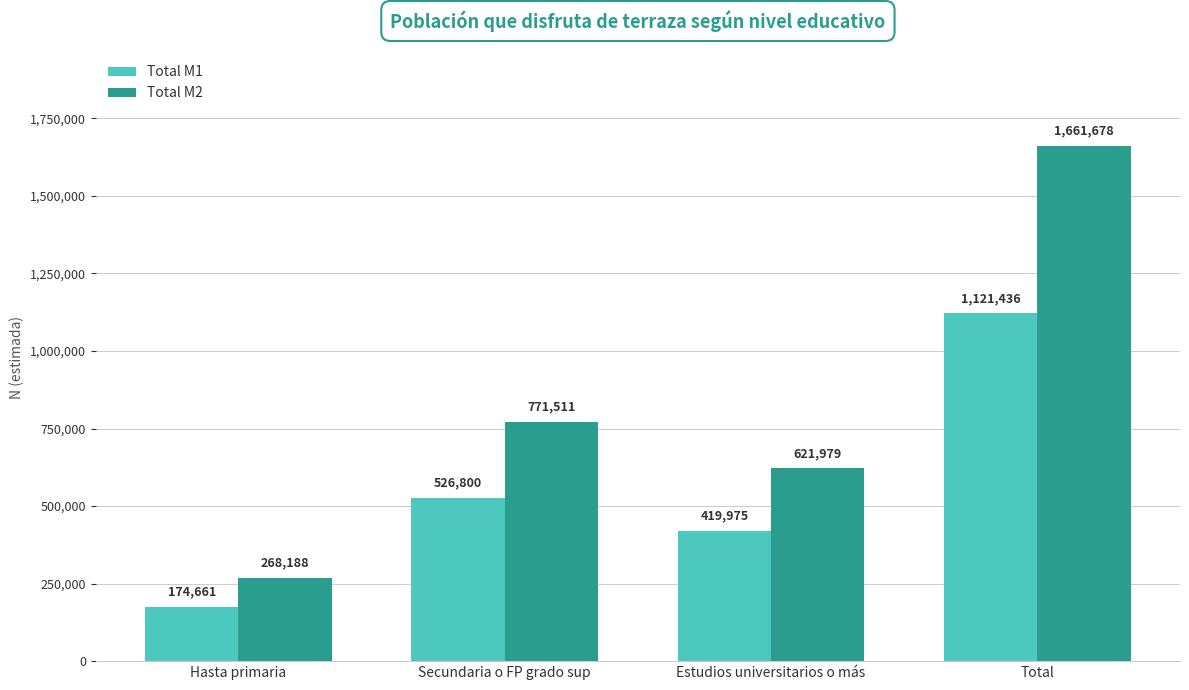

How many data points does each series have?

4